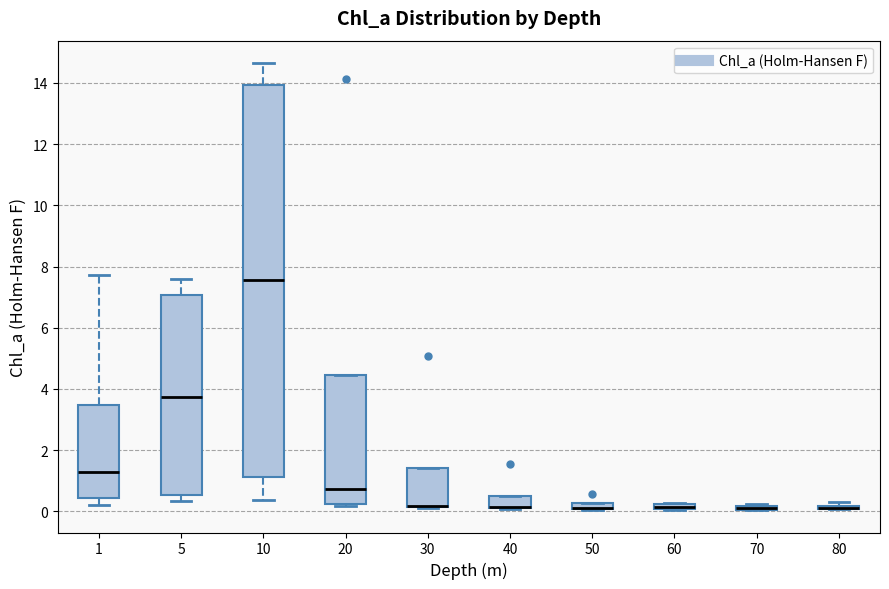

Where is the lower edge of the box at x = 30 on the y-axis? The values are not printed on the chart, so give them approximately, as read against the axis.

0.2